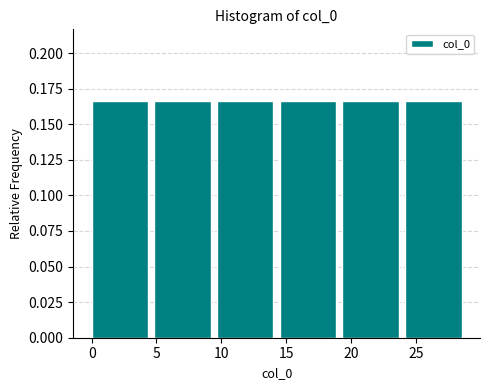

Reading left to right, transcribe this chart: for each bar, give the range it covers on the x-axis and its height. Neither the bar edges nor the heights are printed on the chart, so give them approximately, as read against the axes.

0.0 to 5.0: 0.165
5.0 to 9.5: 0.165
9.5 to 14.5: 0.165
14.5 to 19.5: 0.165
19.5 to 24.0: 0.165
24.0 to 29.0: 0.165